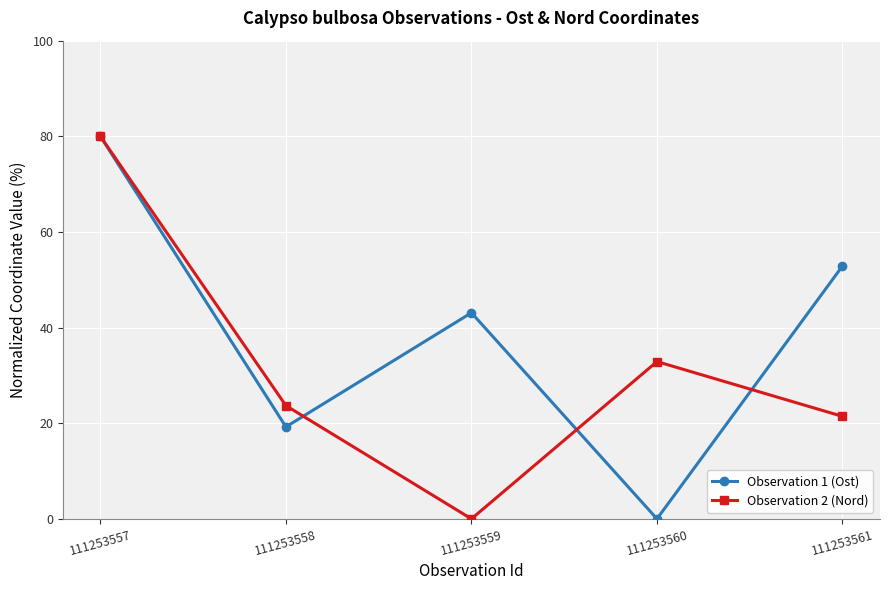

What value does the Observation 2 (Nord) series have at 111253558?

23.7